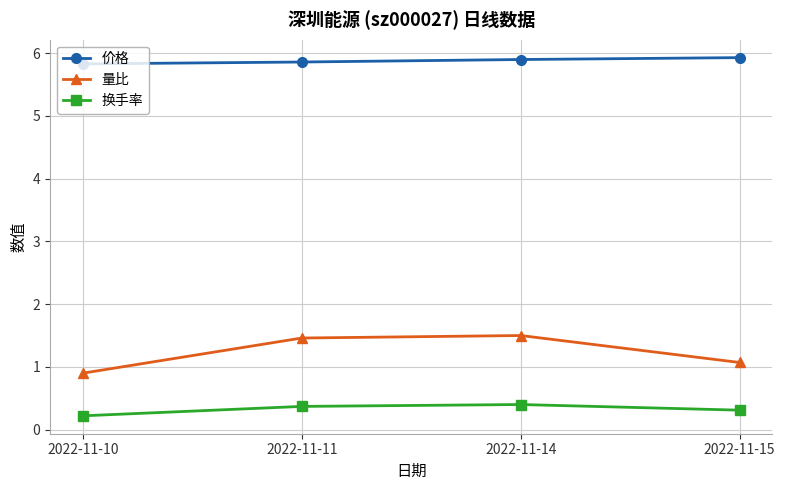

How many lines are shown in the chart?

3